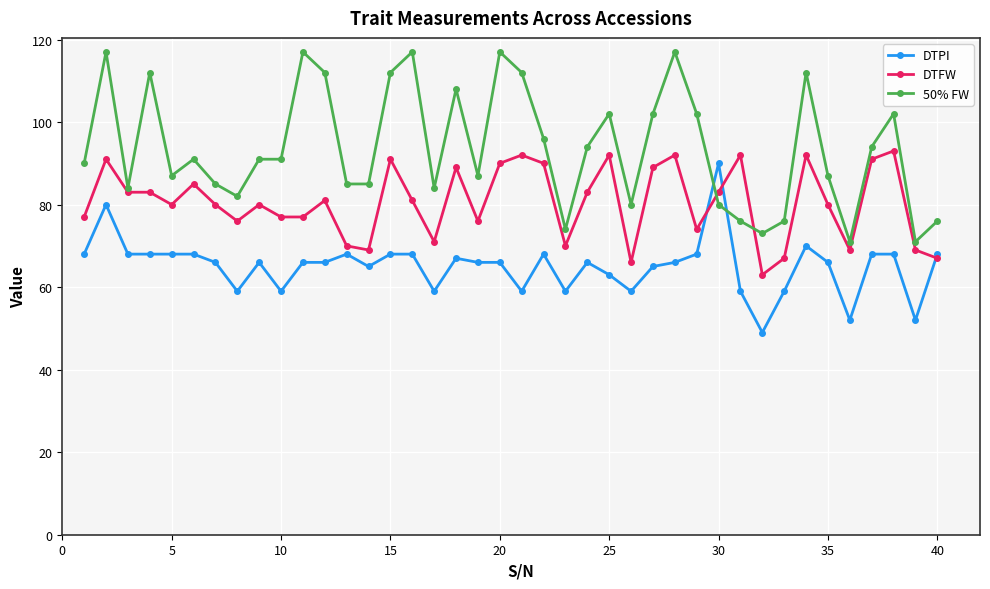

What is the greatest value displayed?

117